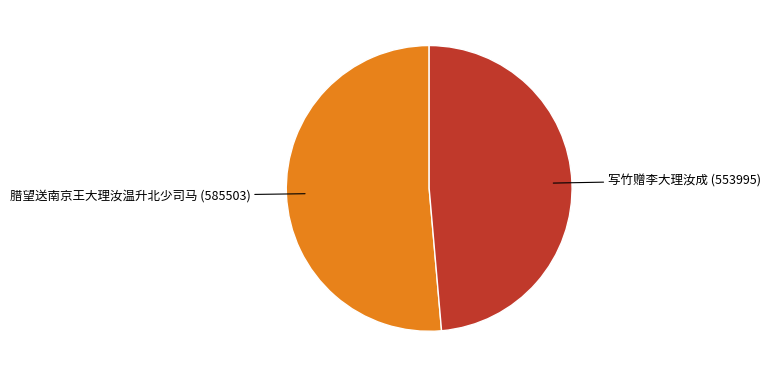

How many slices are in this pie chart?

2